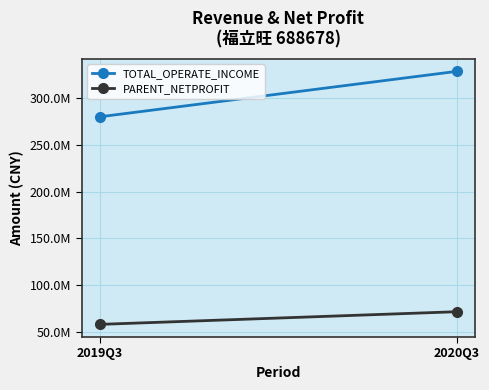

Is it true that TOTAL_OPERATE_INCOME equals 434308590.1 at 2019Q3?

False